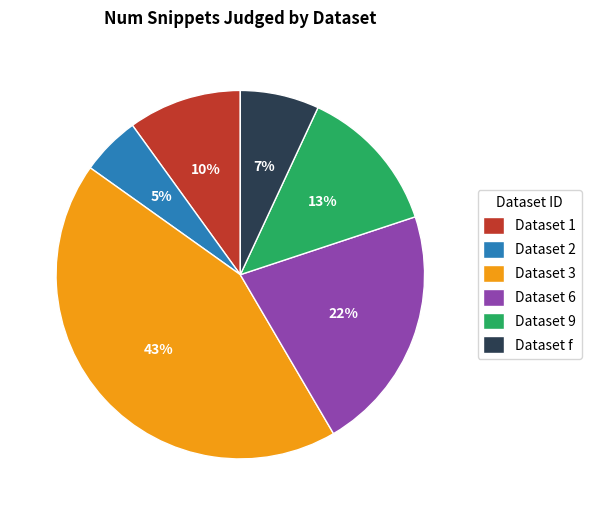

Is the sum of Dataset 9 and Dataset 3 greater than half?

Yes